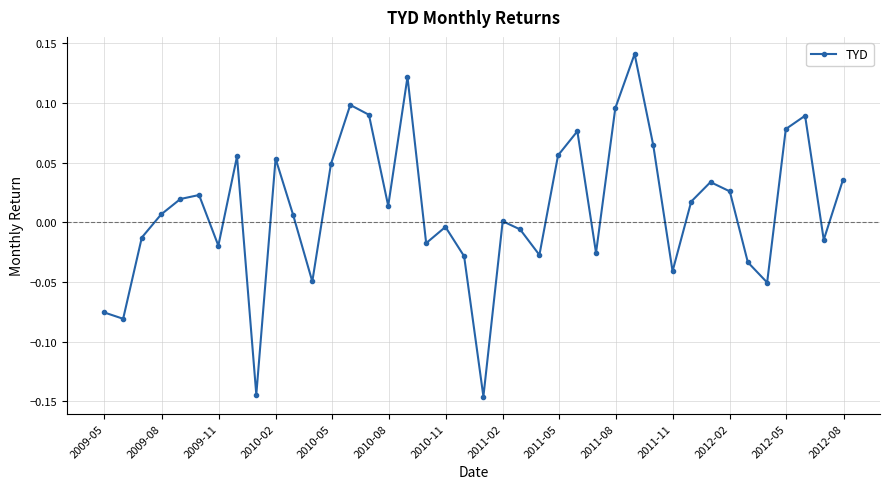

True or false: there are more than 0 points higher than both neighbors.

True